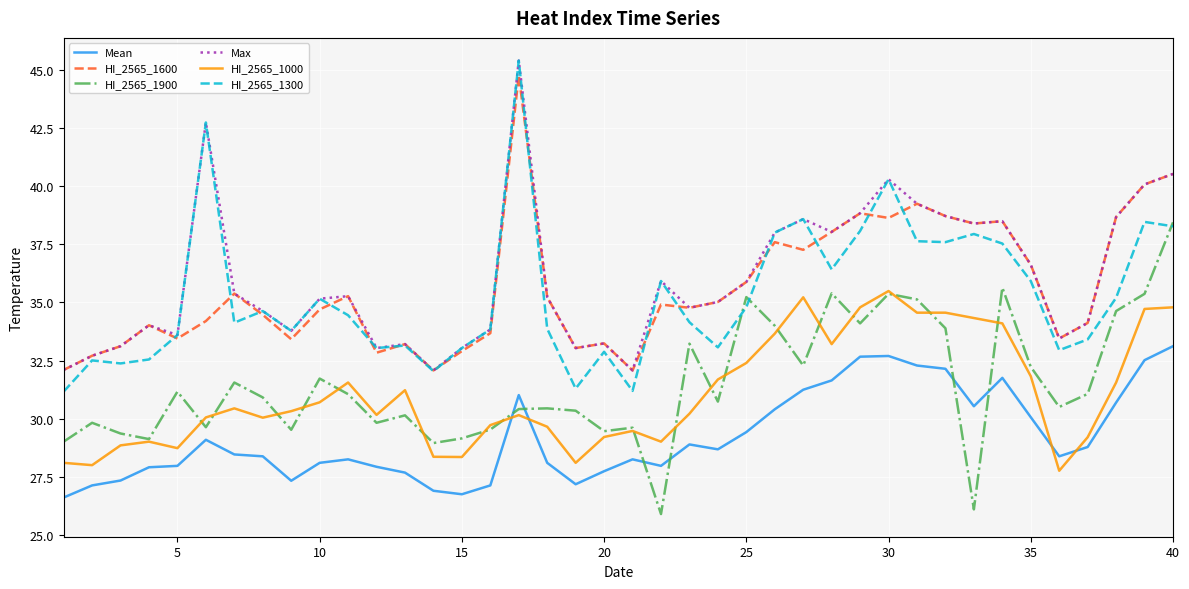

What is the maximum value for HI_2565_1600?

44.8